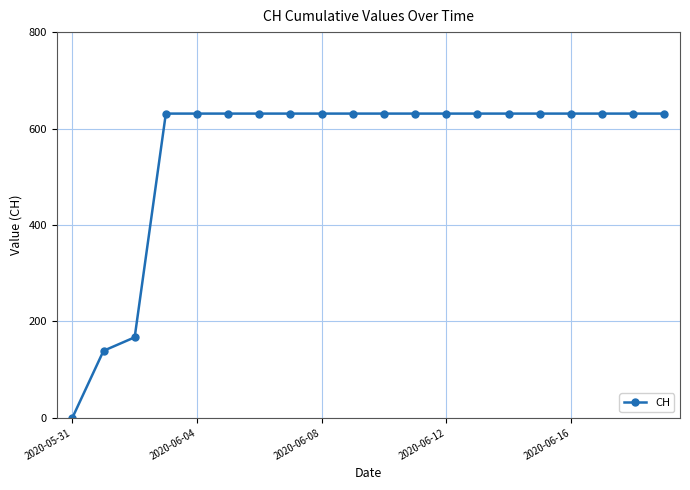

What is the maximum value shown in the chart?

631